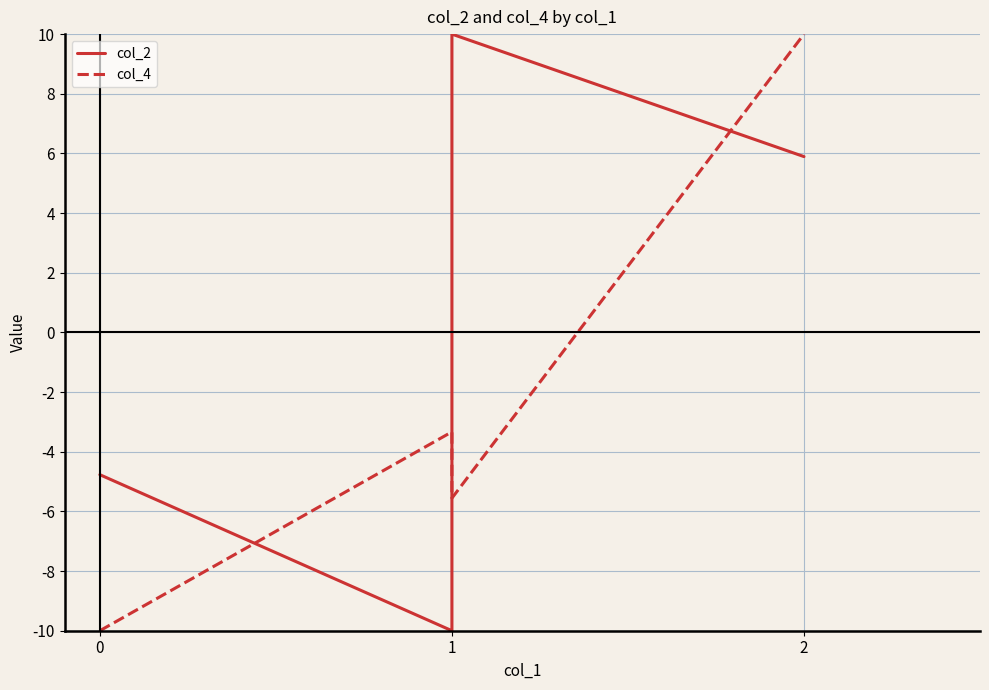

Where is the first local minimum for col_2?

1